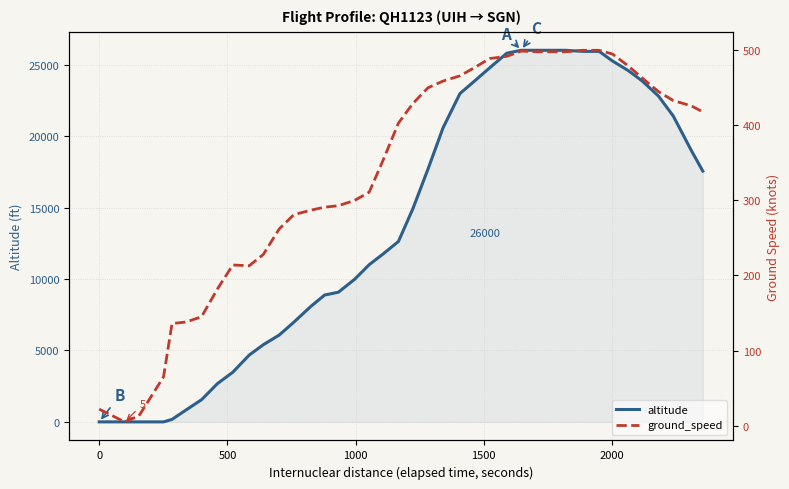

What is the maximum value for altitude?

26000